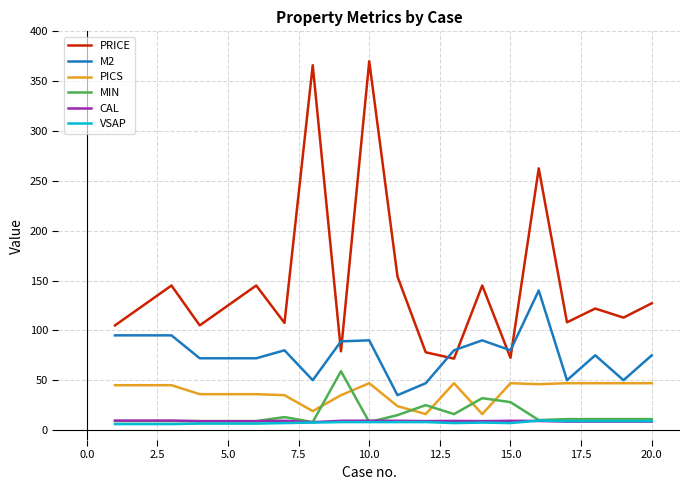

Which series has the widest spread of values?

PRICE